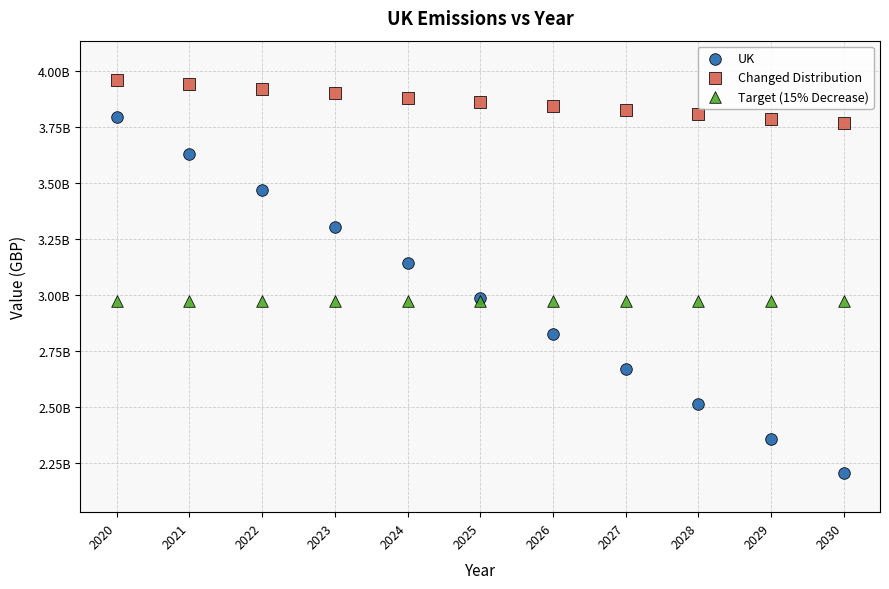

Which series reaches the maximum Y coordinate?

Changed Distribution